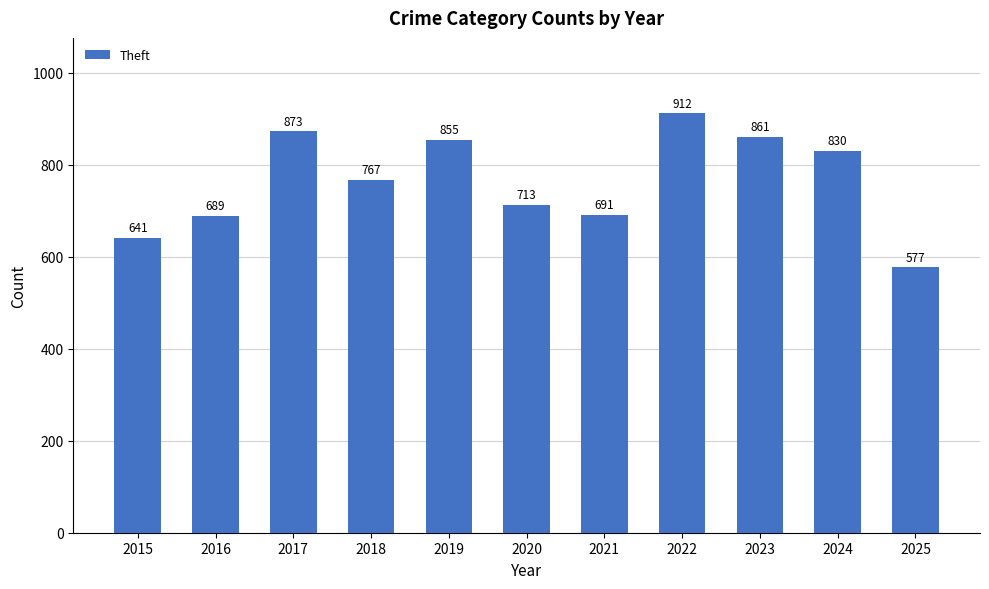

Between 2015 and 2017, which is larger?

2017